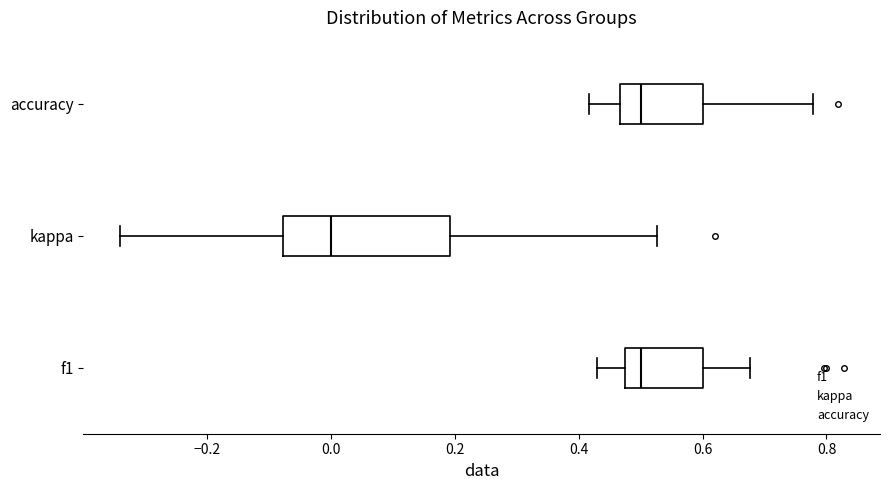

Where does the left whisker of the box for f1 end on the x-axis? The values are not printed on the chart, so give them approximately, as read against the axis.

0.42